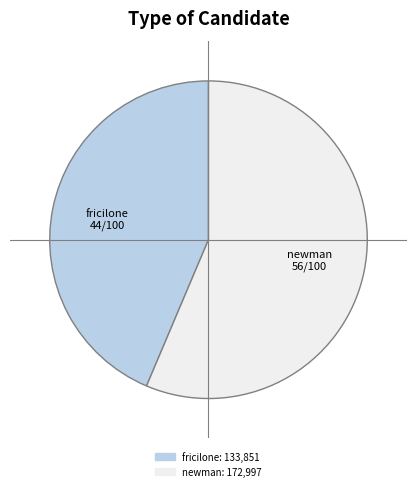

Is there a majority slice in this chart?

Yes